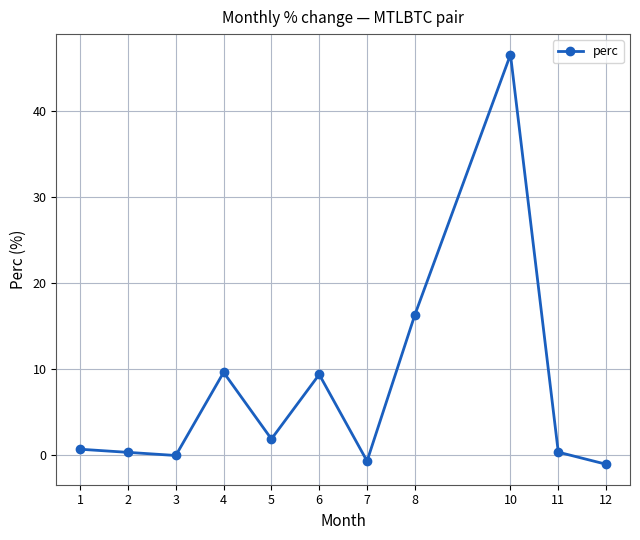

What is the smallest value displayed?

-1.1